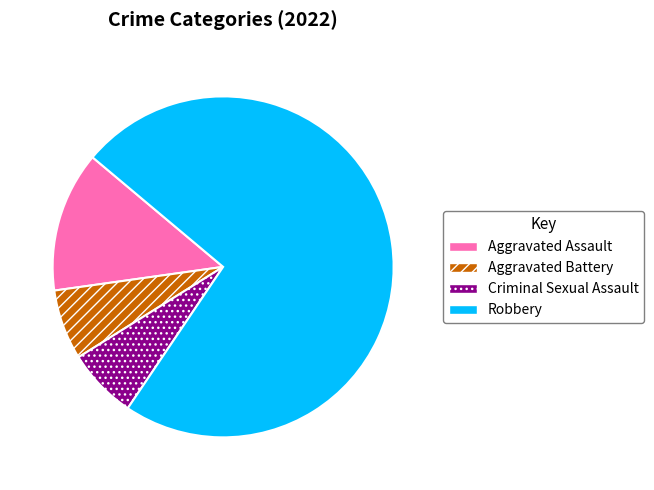

Count the number of slices in the pie.

4